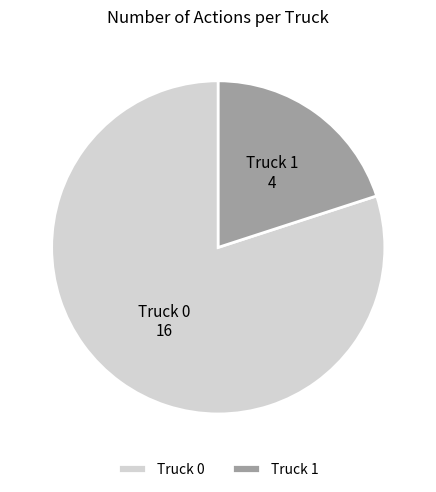

Which slice is the smallest?

Truck 1